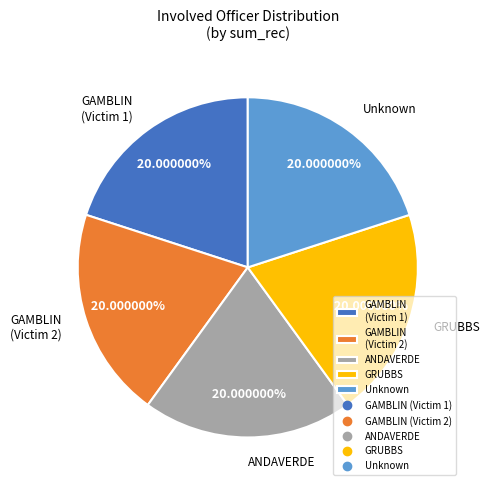

Is there a majority slice in this chart?

No